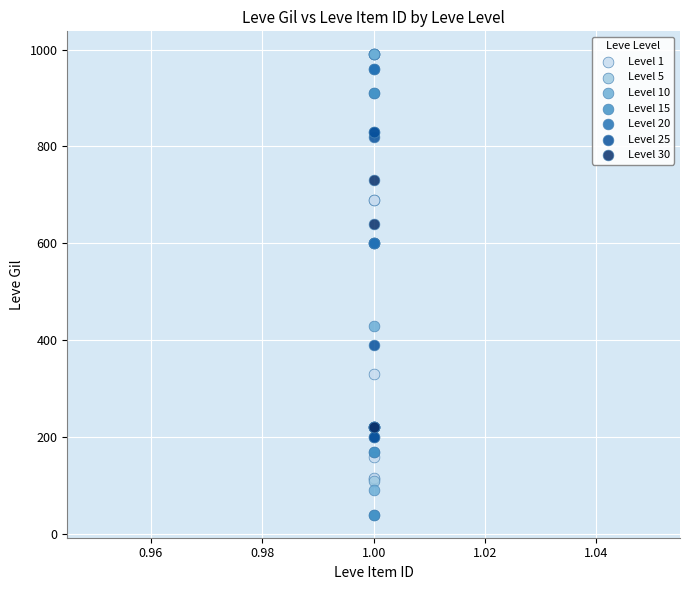

Which series reaches the minimum Y coordinate?

Level 15